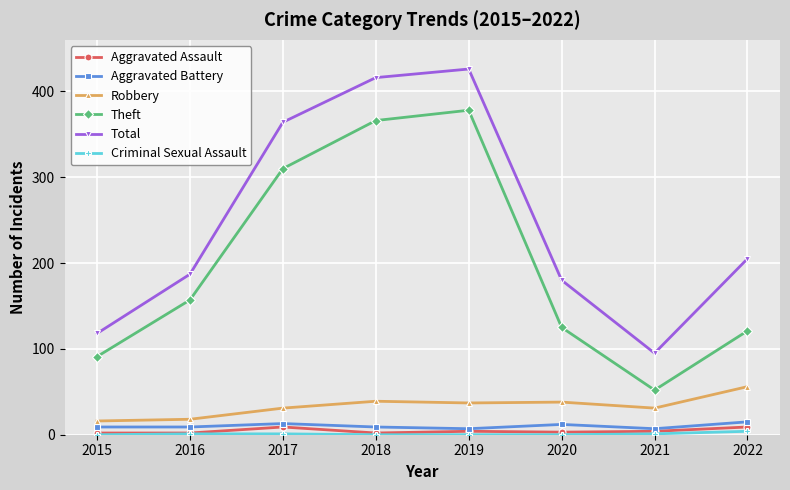

How many series are shown in this chart?

6